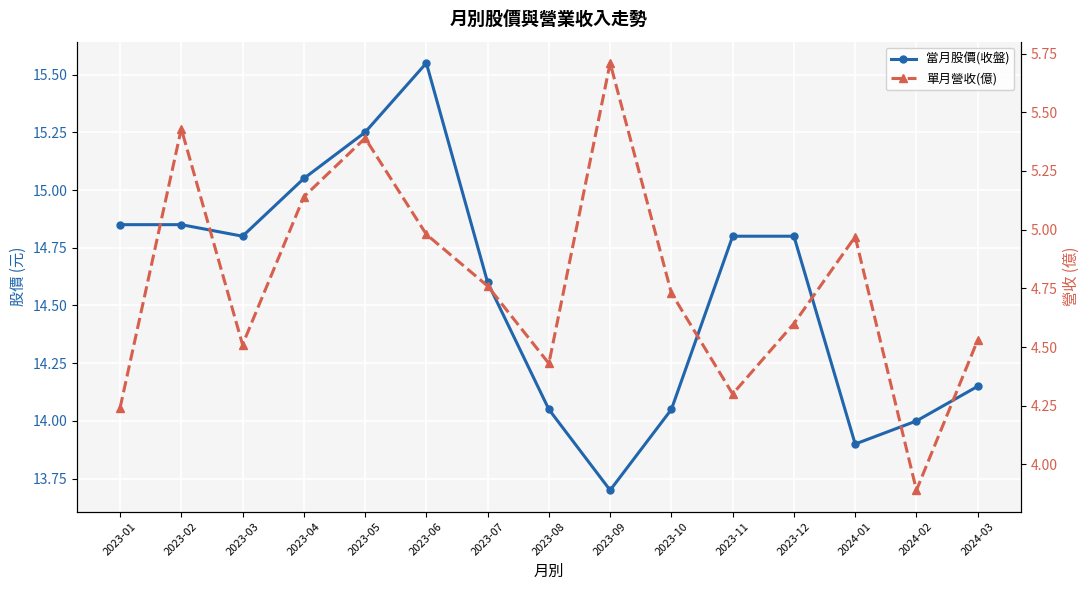

How many lines are shown in the chart?

2